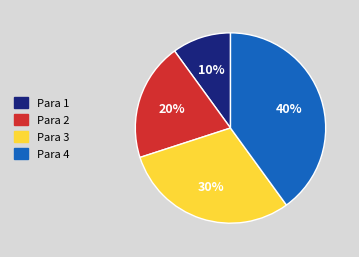

Count the number of slices in the pie.

4